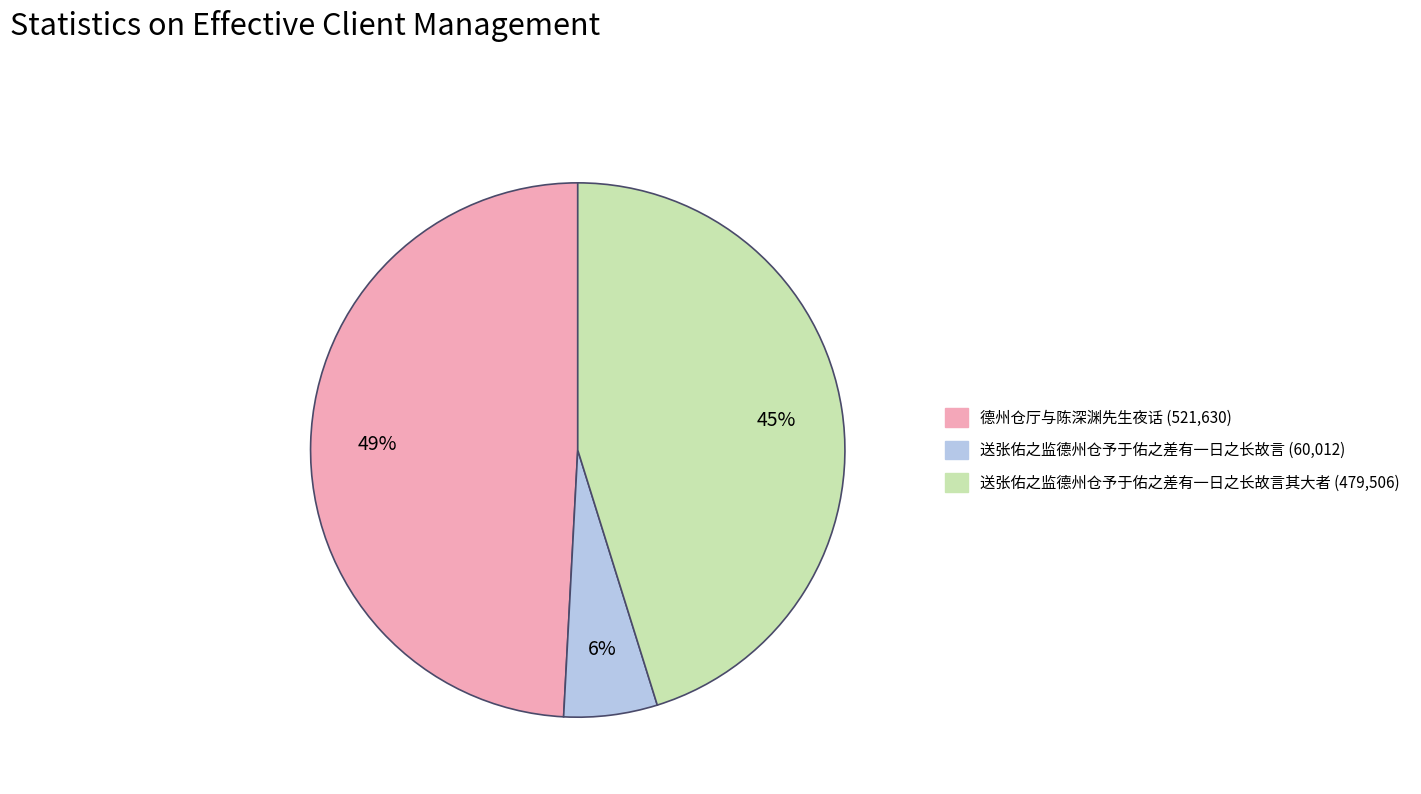

Does any single category account for the majority?

No